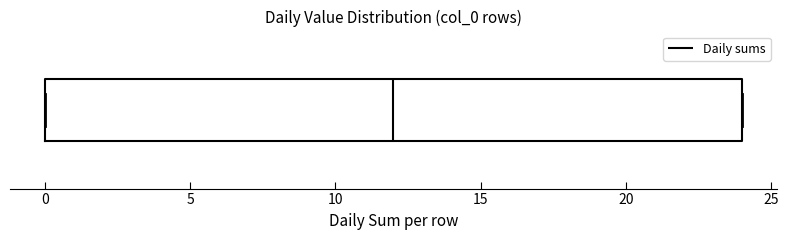

Where is the left edge of the box on the x-axis? The values are not printed on the chart, so give them approximately, as read against the axis.

0